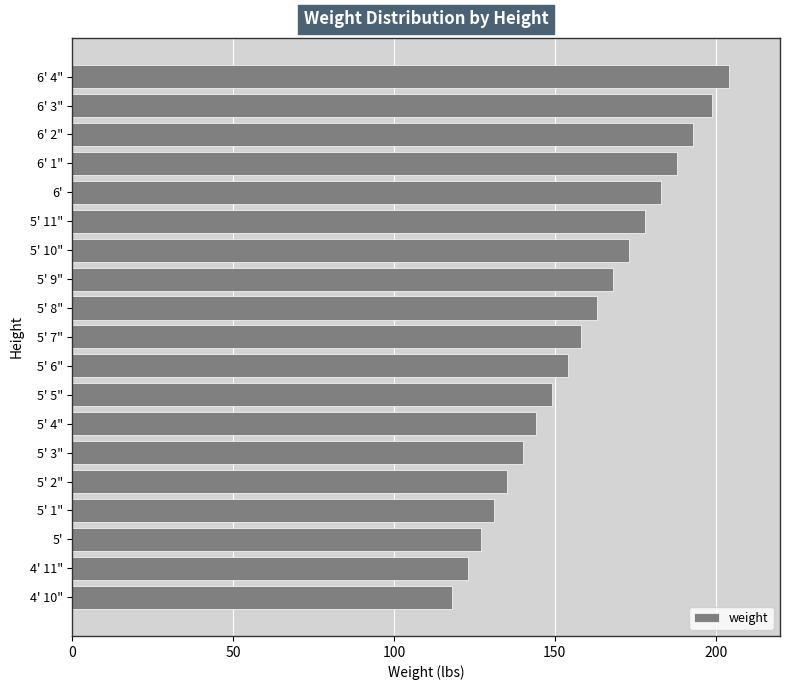

What is the change in value from 4' 10" to 5'?

+9